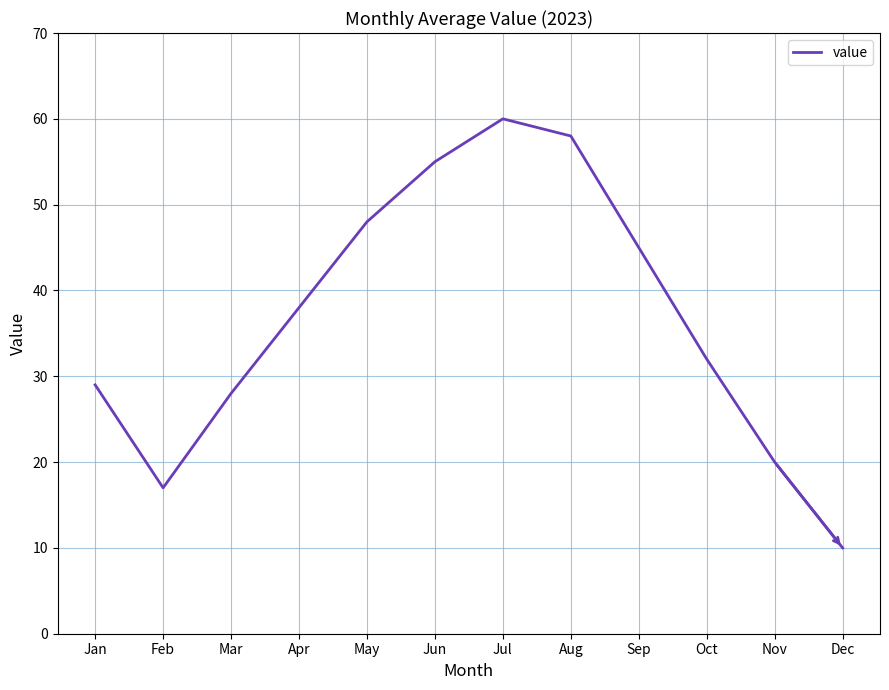

The chart shows a value of 27 at Nov. True or false?

False